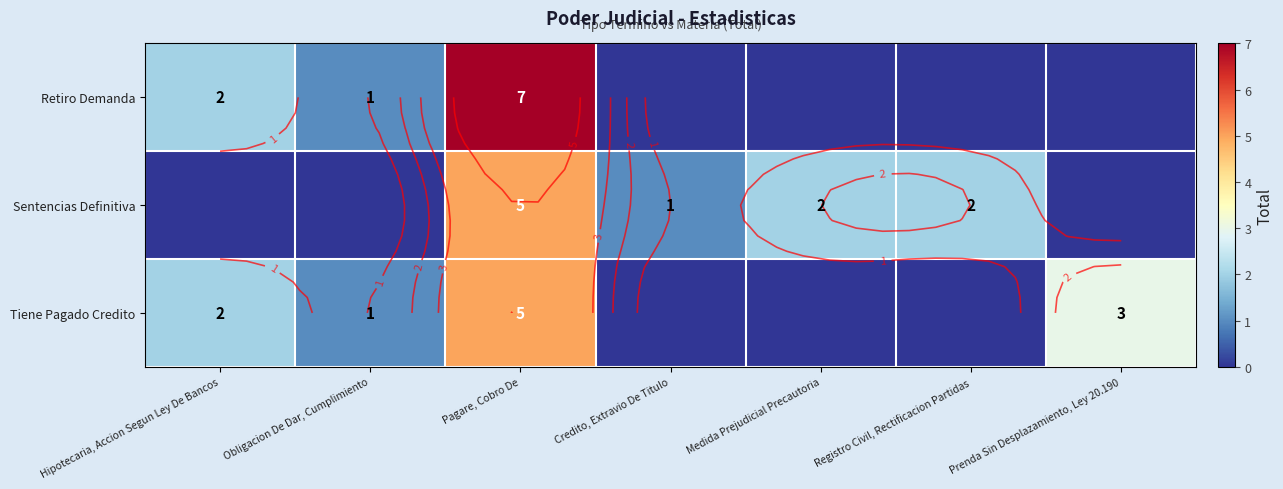

True or false: Sentencias Definitiva has a value of 1 at Credito, Extravio De Titulo.

True